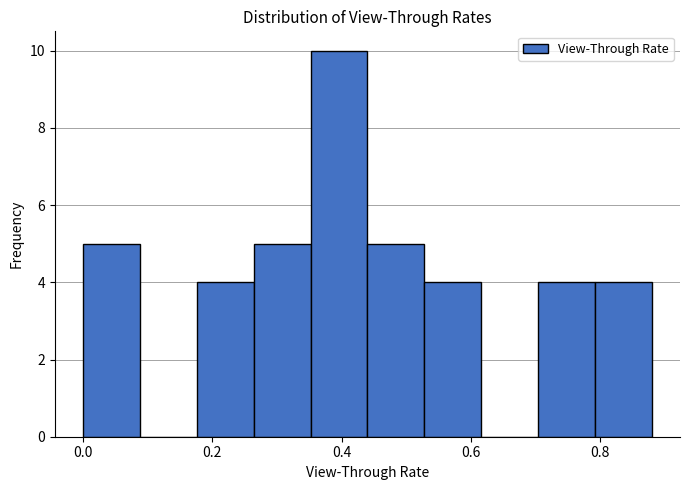

What is the height of the bar covering 0.000 to 0.088 on the x-axis? Neither the bar edges nor the heights are printed on the chart, so give them approximately, as read against the axes.

5